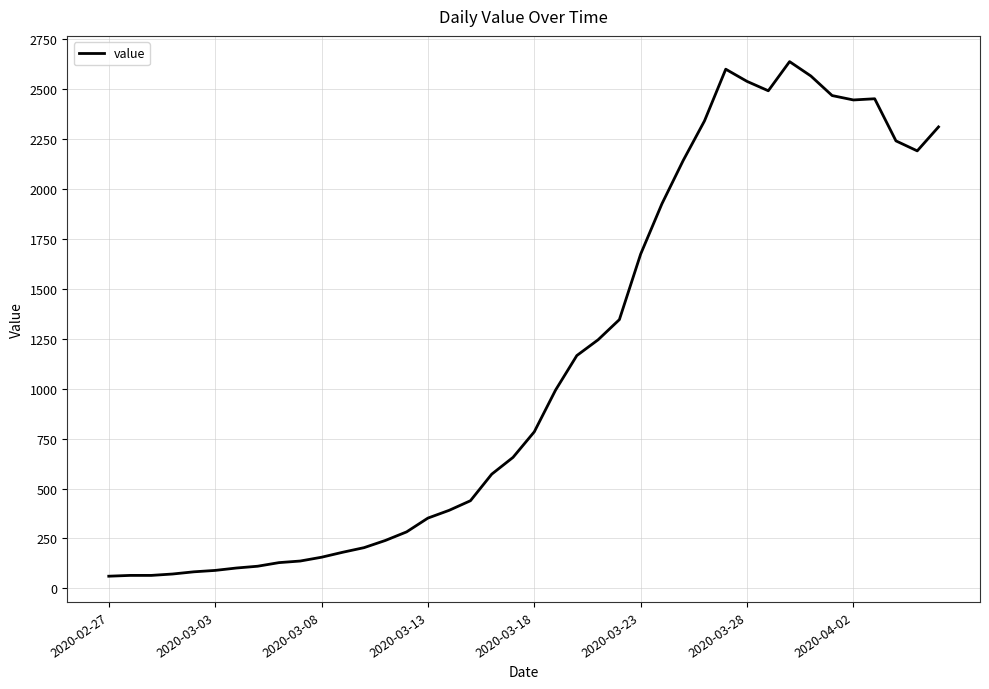

What is the smallest value displayed?

61